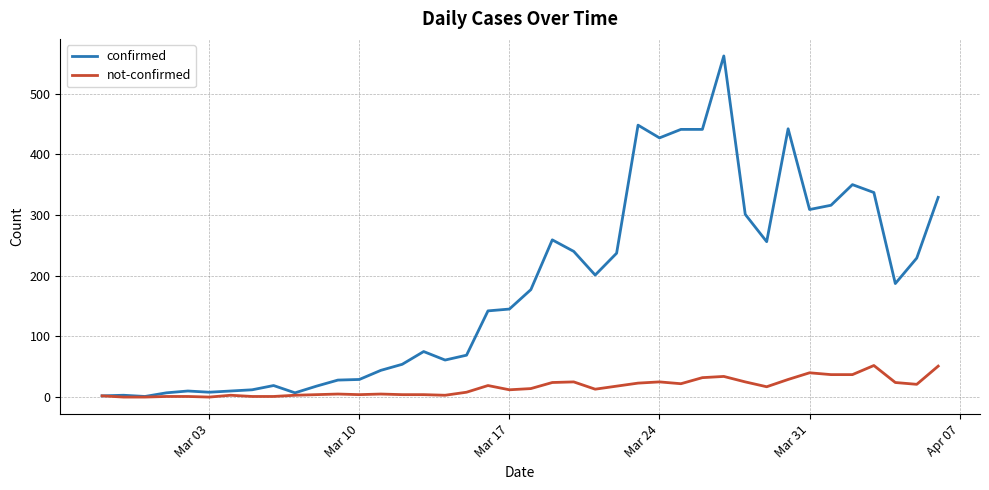

Which series has the largest total across all categories?

confirmed